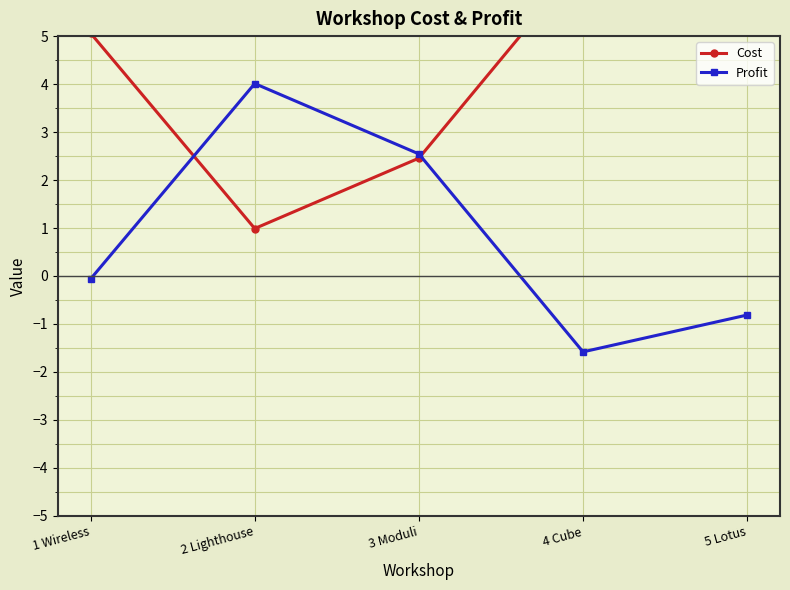

Reading left to right, extract all data points from this chart.

Cost: 5.1	1.0	2.5	6.6	5.8
Profit: -0.1	4.0	2.5	-1.6	-0.8